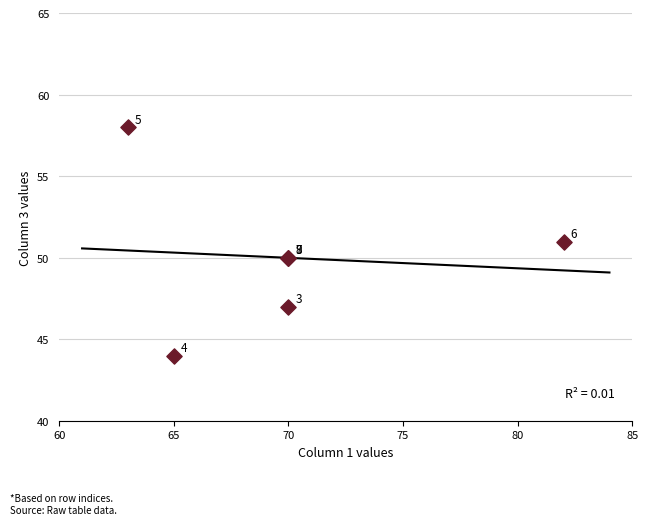

What Y value in the scatter plot is closest to 51?

51